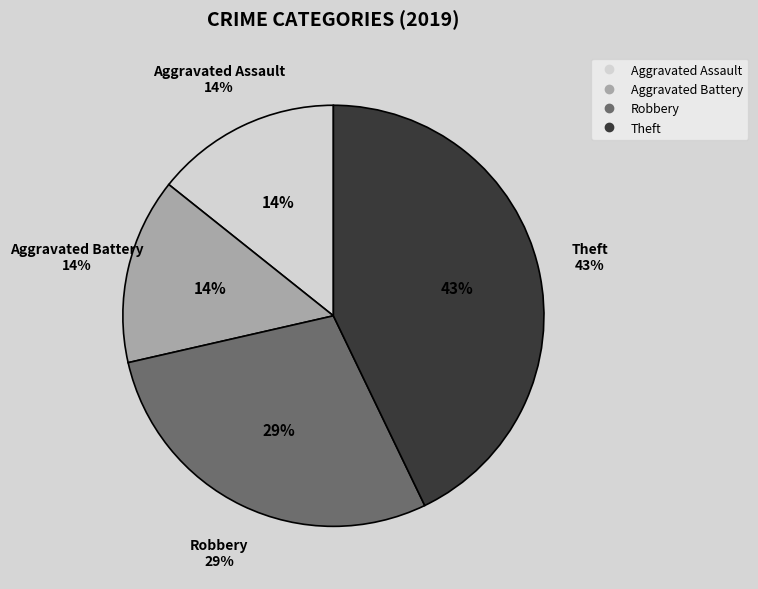

Rank the categories by value from lowest to highest.

Aggravated Assault, Aggravated Battery, Robbery, Theft